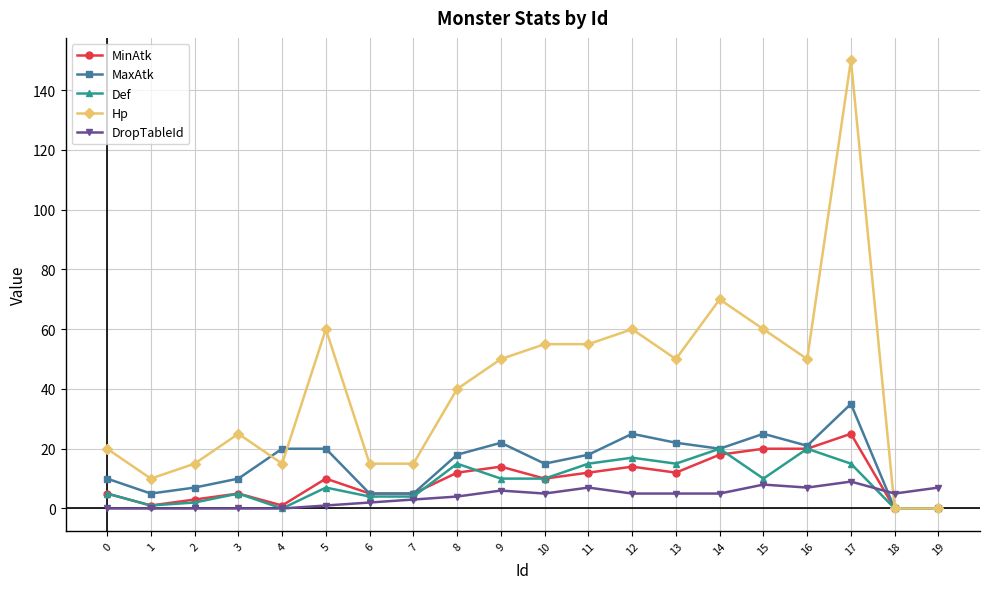

How many interior local peaks does the Def series have?

6